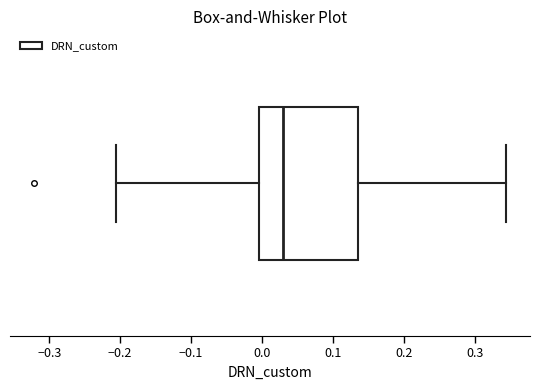

Where does the right whisker of the box end on the x-axis? The values are not printed on the chart, so give them approximately, as read against the axis.

0.34